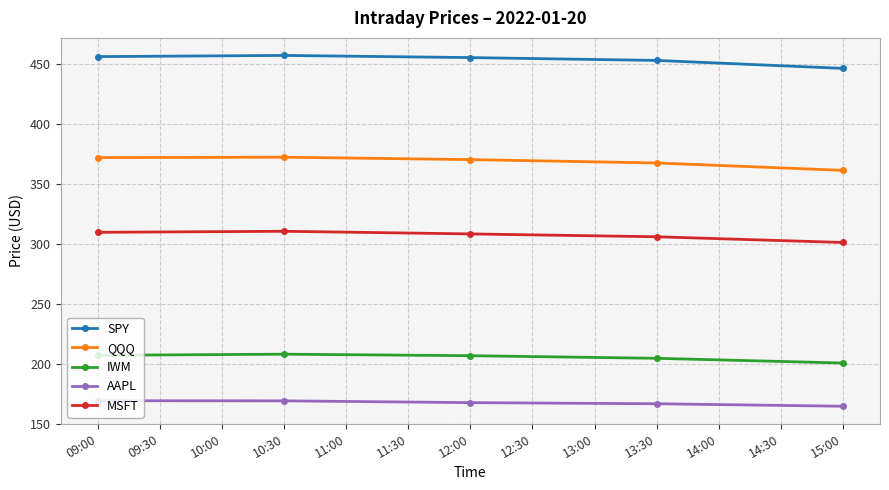

How many values in the SPY series are below 455?

2